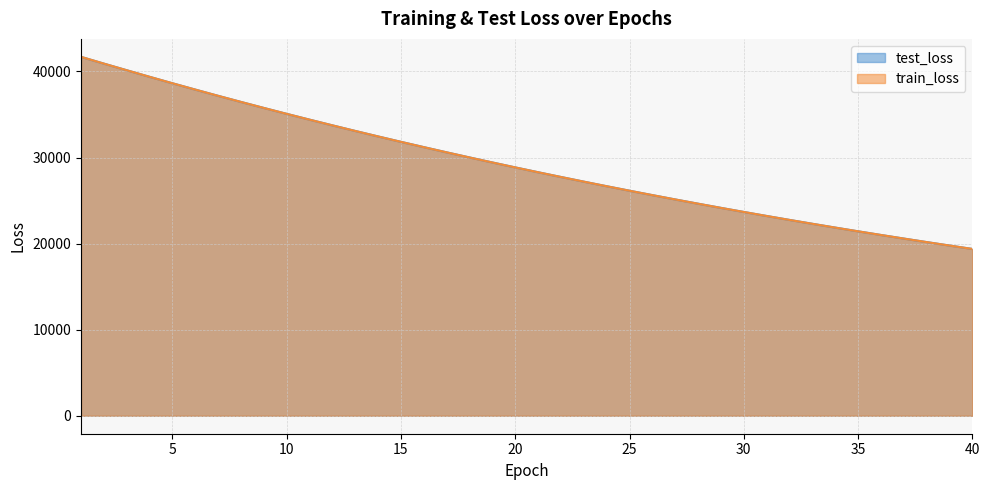

At which category is the sum across all series the highest?

1